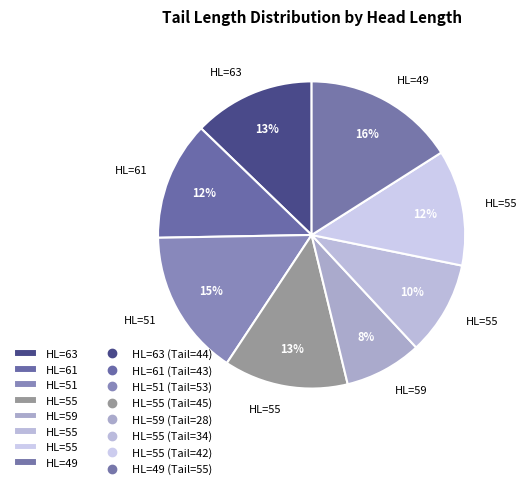

How many slices are in this pie chart?

8